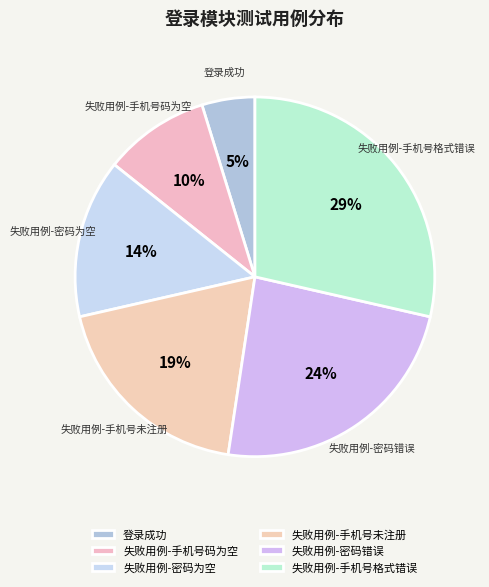

Is there any slice that represents more than half of the pie?

No